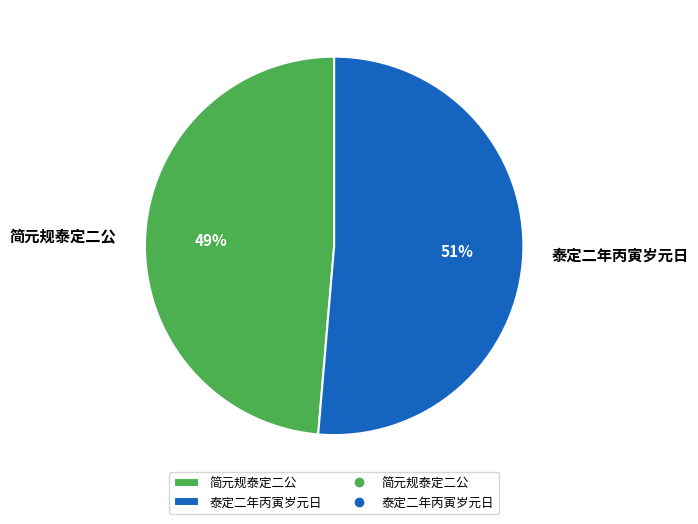

To the nearest percent, what percentage of the pie is 简元规泰定二公?

49%